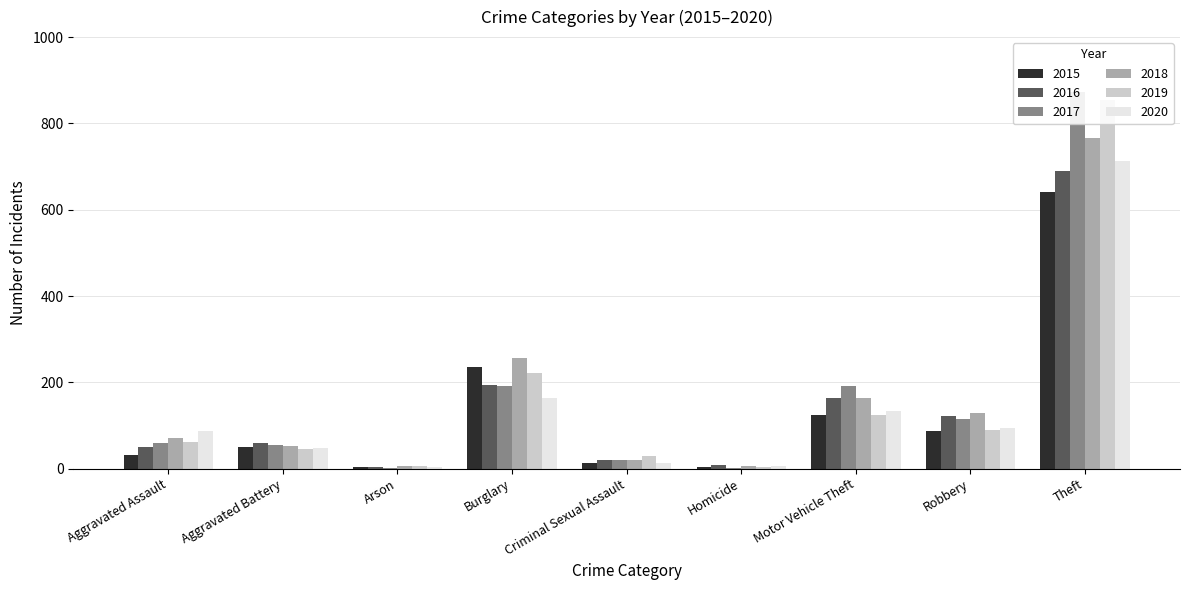

Are the bars grouped side by side (vs. stacked)?

Yes